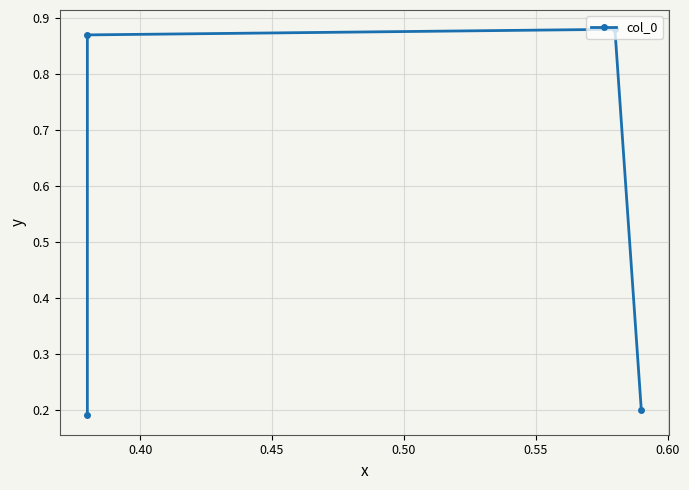

Does the chart display data point markers on the line(s)?

Yes